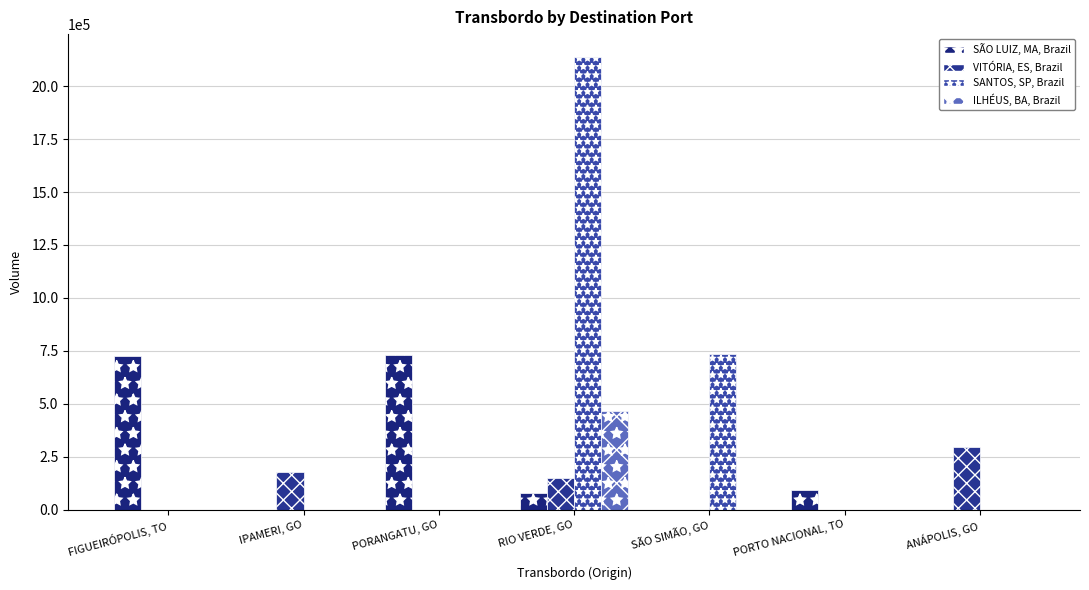

What is the sum of all SÃO LUIZ, MA, Brazil values?

1628908.7